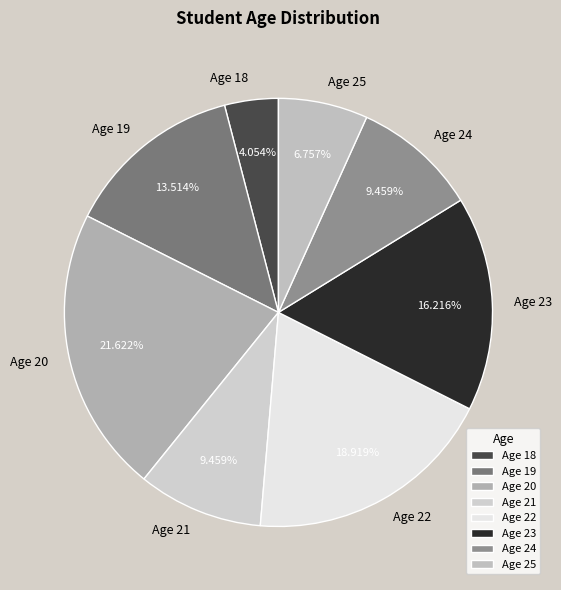

What is the smallest slice in the pie chart?

Age 18